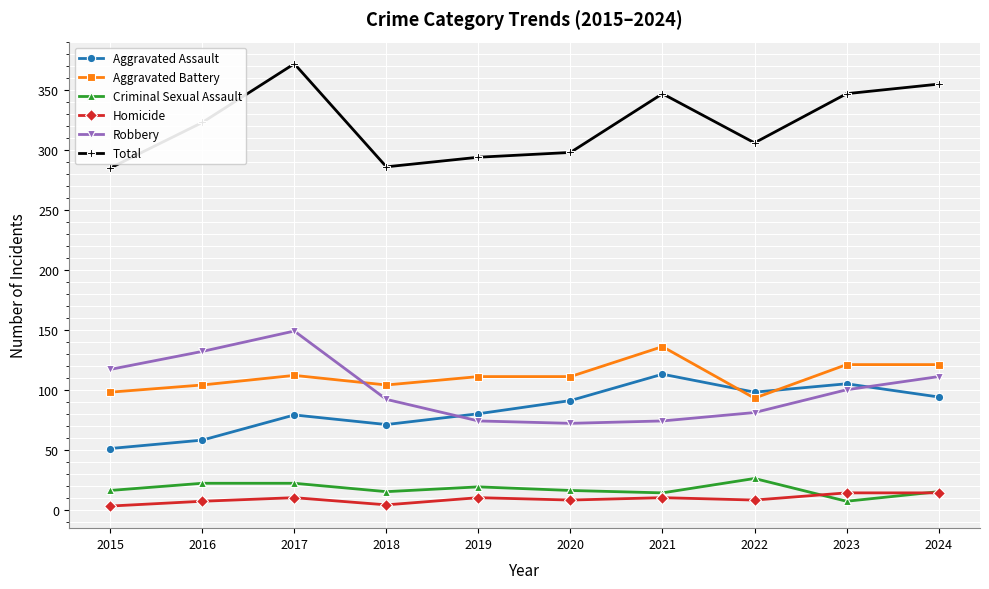

True or false: Criminal Sexual Assault and Aggravated Assault cross at least once.

False